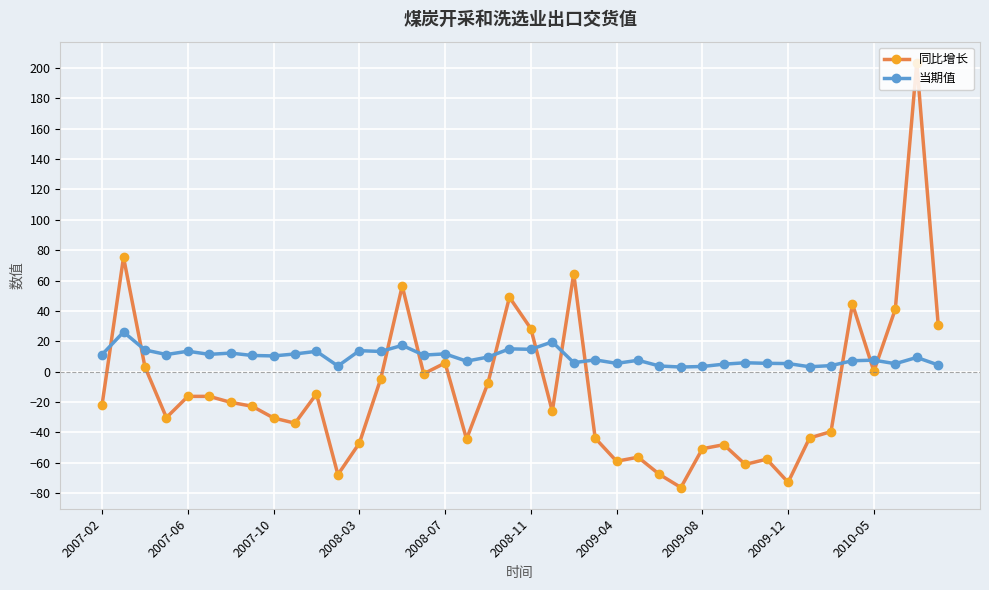

What is the difference between the second highest and second lowest values in the 当期值 series?

16.4